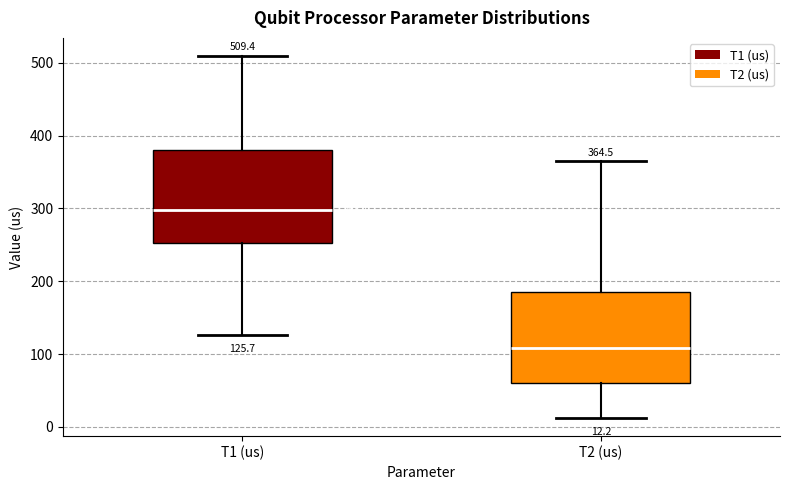

Which box's median line is the highest?

T1 (us)